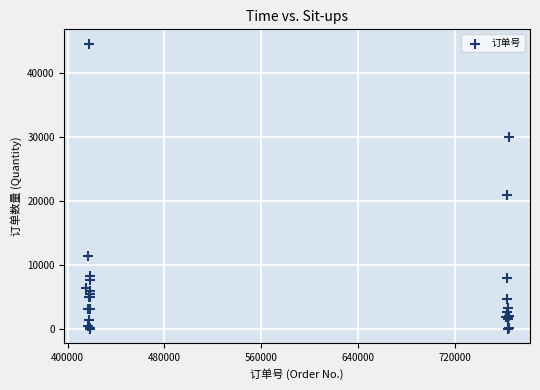

What Y value in the scatter plot is closest to 22350?

21000